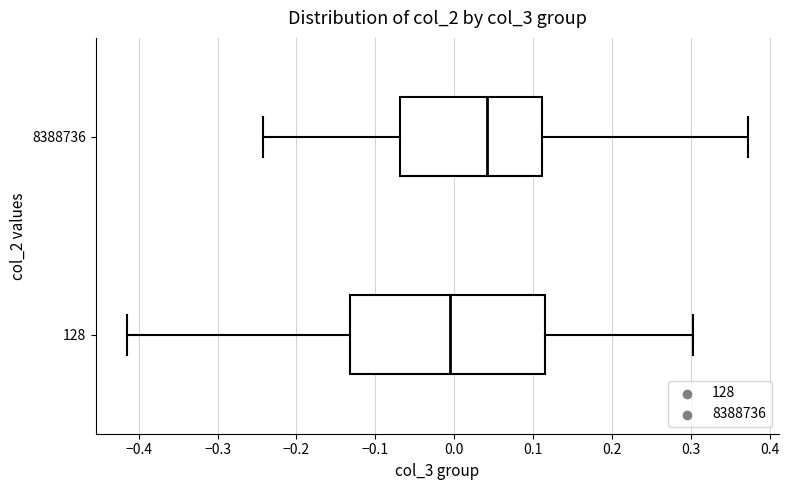

Comparing the boxes themselves (not the whiskers), which one is the widest?

128